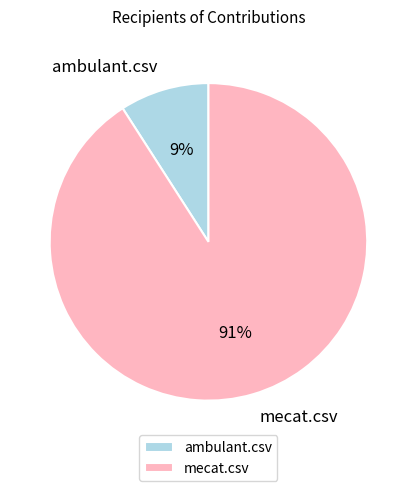

Combined, do mecat.csv and ambulant.csv account for over 50%?

Yes